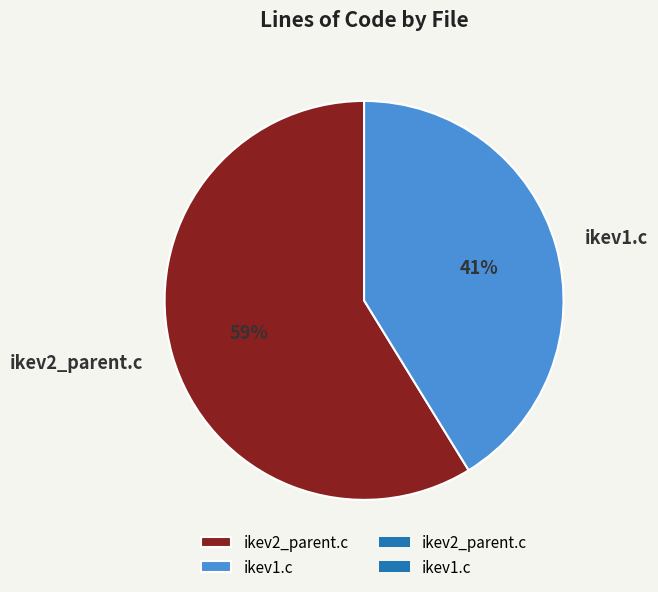

The ikev2_parent.c slice represents 59% of the pie. True or false?

True